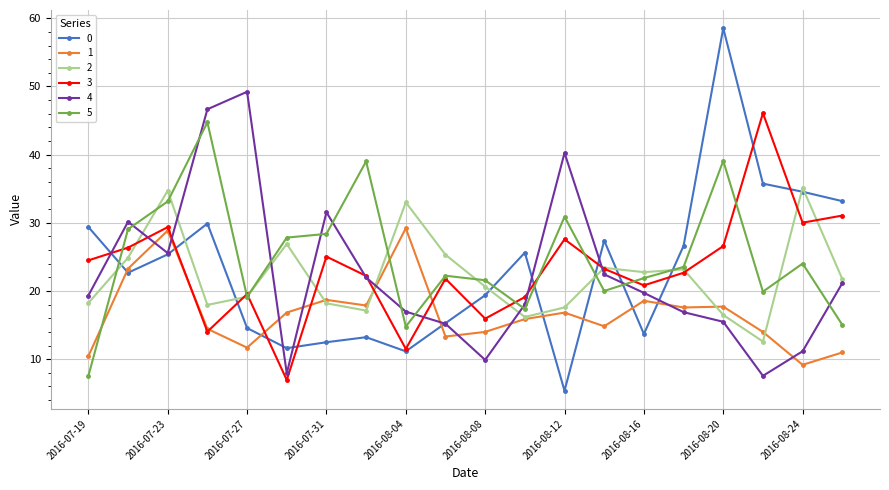

How many data points does each series have?

20